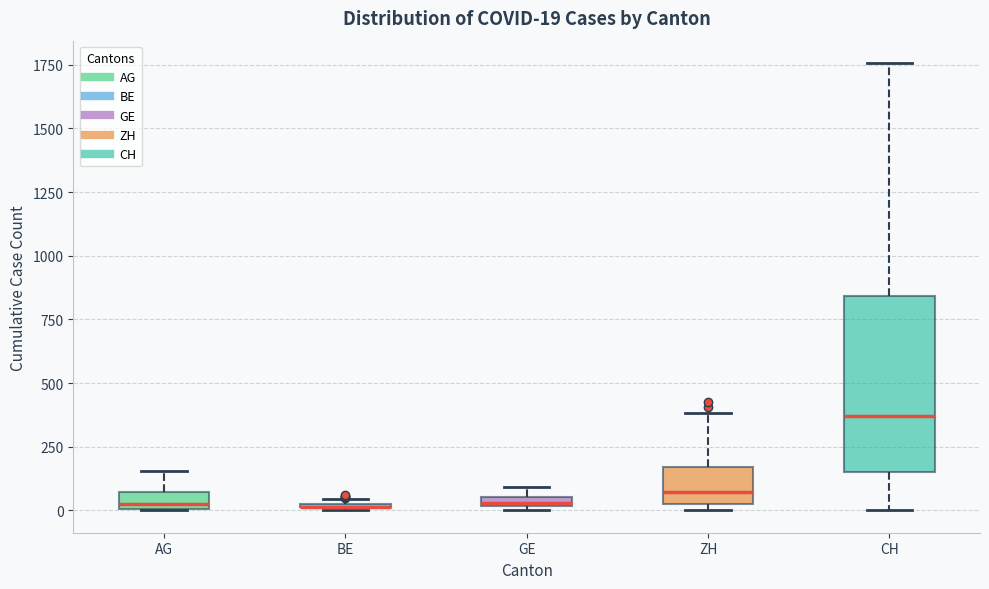

Comparing the boxes themselves (not the whiskers), which one is the tallest?

CH